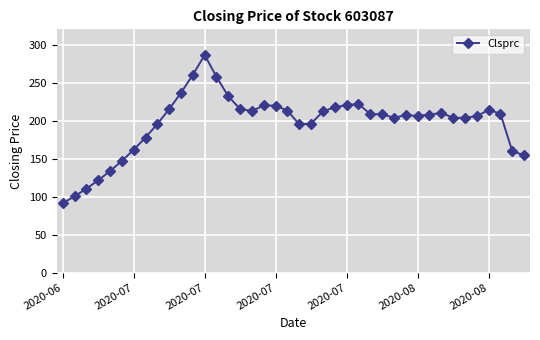

What is the difference between the maximum and minimum values?

195.0